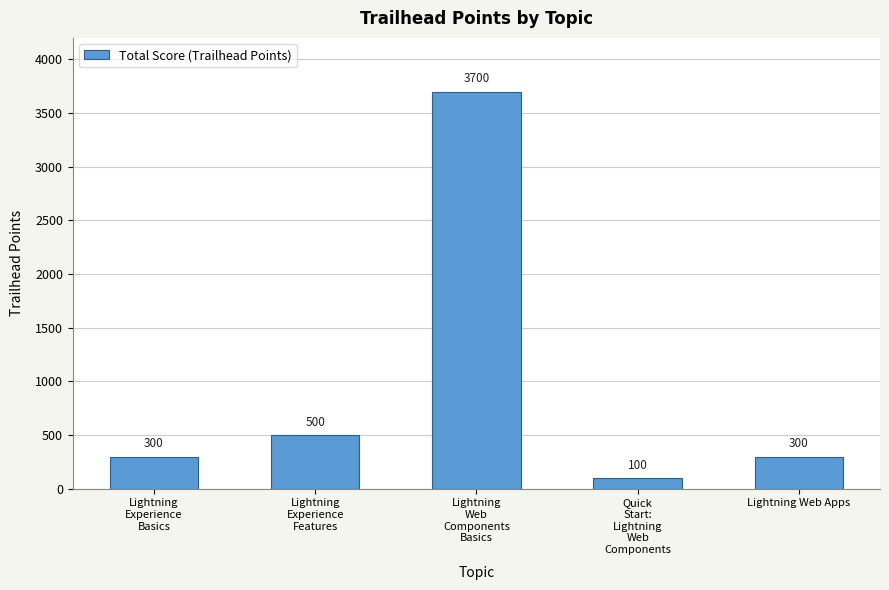

Which label corresponds to the largest value in the chart?

Lightning
Web
Components
Basics